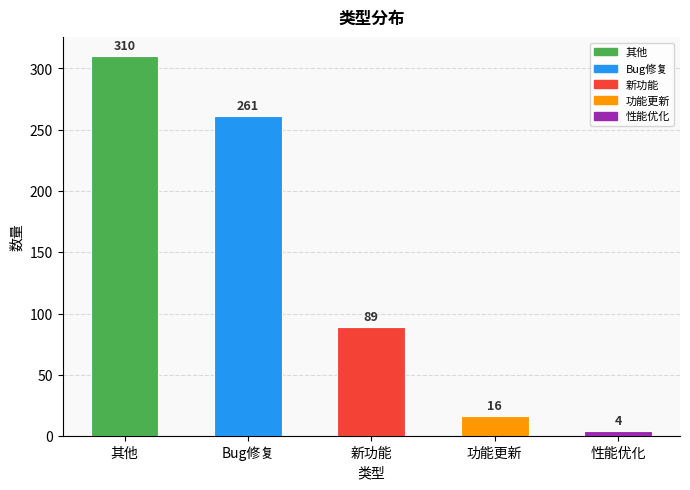

What is the minimum value shown in the chart?

4